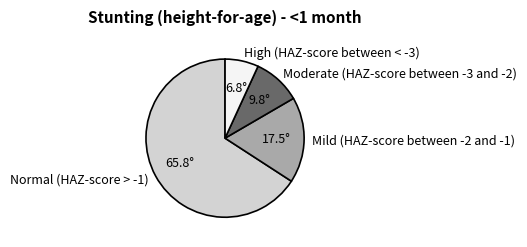

How many segments does this pie chart have?

4